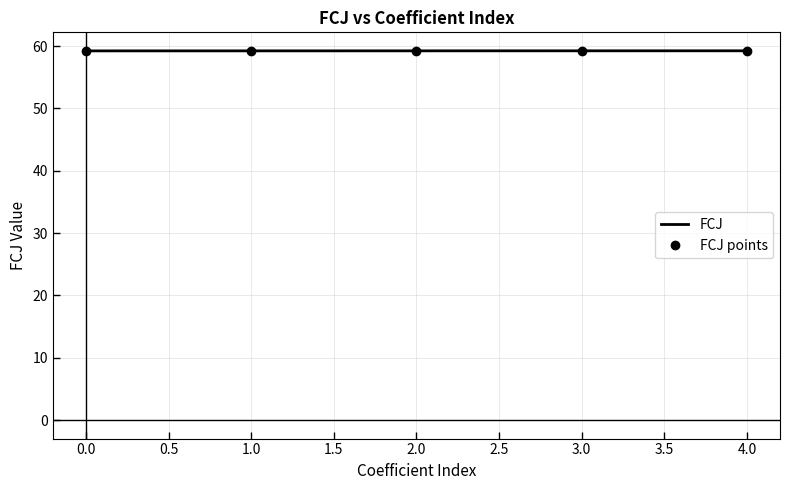

Rank the categories by value from lowest to highest.

2, 4, 3, 1, 0